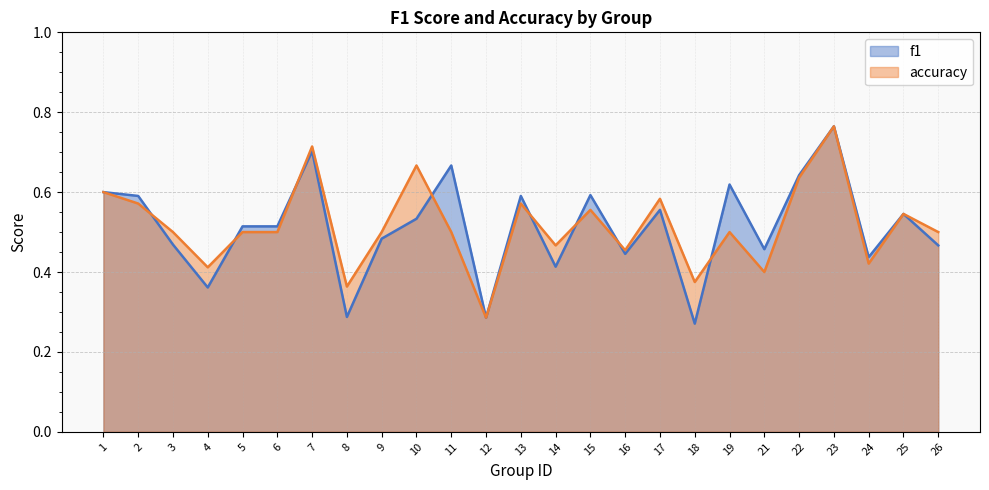

How many lines are shown in the chart?

2